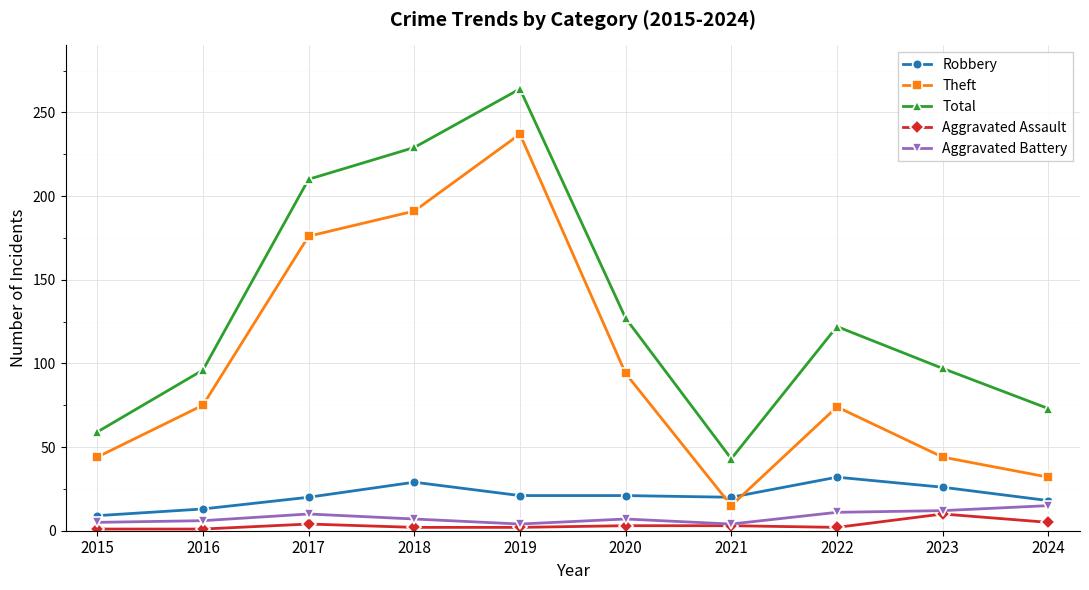

Which series has the largest total across all categories?

Total